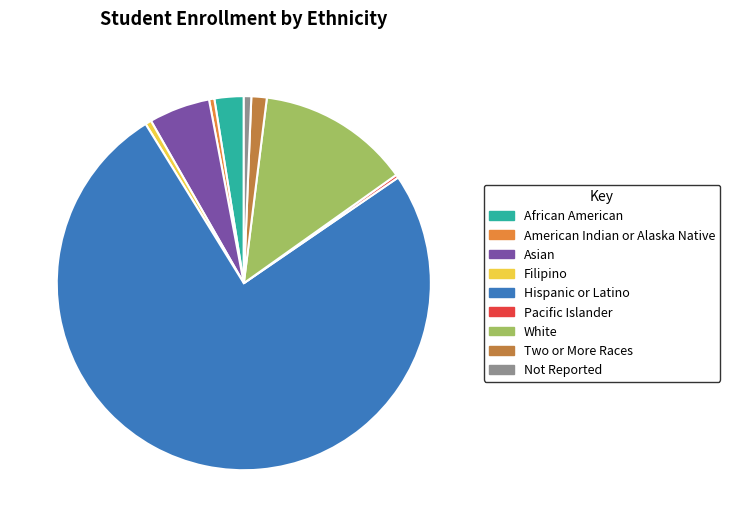

Which has a higher value, Two or More Races or Hispanic or Latino?

Hispanic or Latino